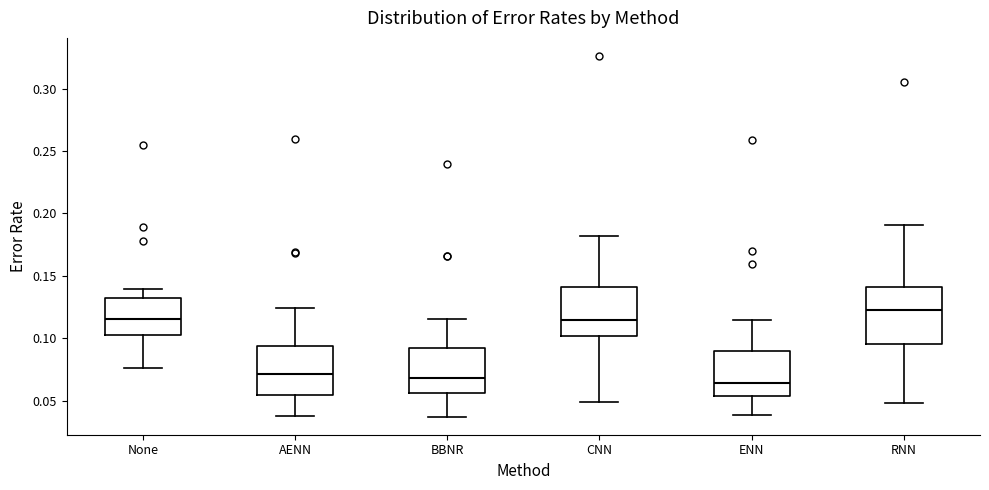

Reading left to right, transcribe this box plot: for each box, give where its median line is, the range the box spans, and where its two whiskers end, as read against the y-axis. The values are not printed on the chart, so give them approximately, as read against the axis.

None: median 0.115, box 0.105 to 0.130, whiskers 0.075 to 0.140
AENN: median 0.070, box 0.055 to 0.095, whiskers 0.040 to 0.125
BBNR: median 0.070, box 0.055 to 0.090, whiskers 0.035 to 0.115
CNN: median 0.115, box 0.100 to 0.140, whiskers 0.050 to 0.180
ENN: median 0.065, box 0.055 to 0.090, whiskers 0.040 to 0.115
RNN: median 0.120, box 0.095 to 0.140, whiskers 0.050 to 0.190